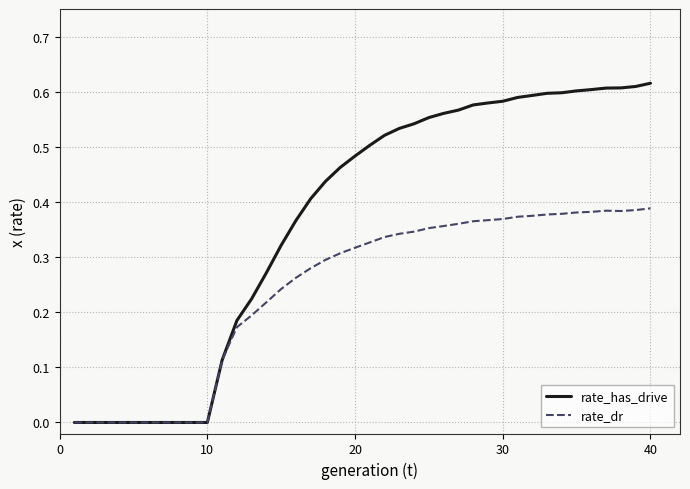

Which series has the largest range (max minus min)?

rate_has_drive